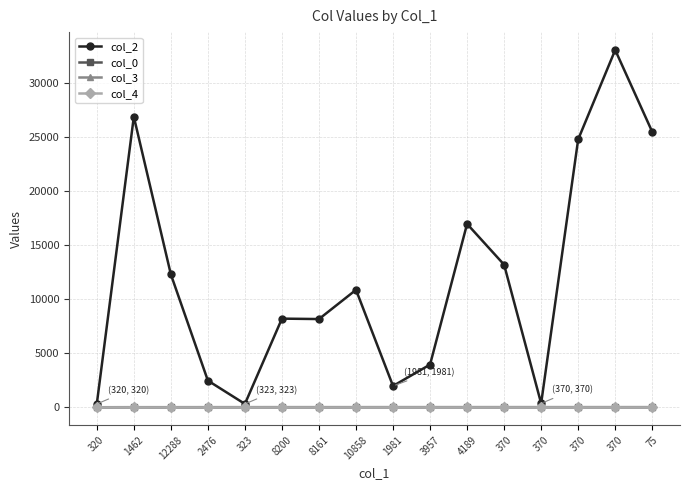

What is the sum of all col_3 values?

71.0